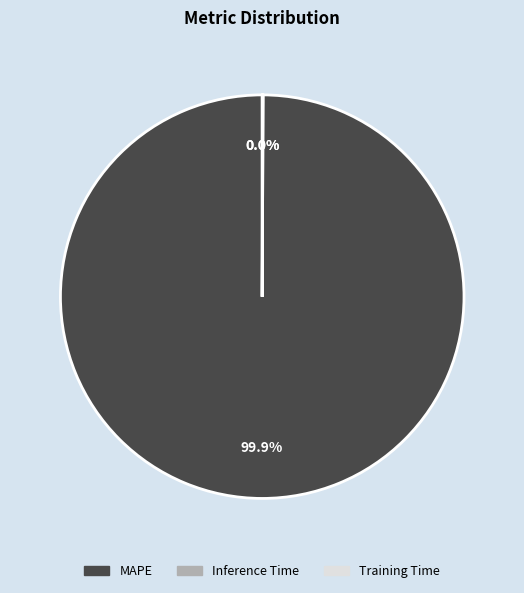

What is the largest slice in the pie chart?

MAPE